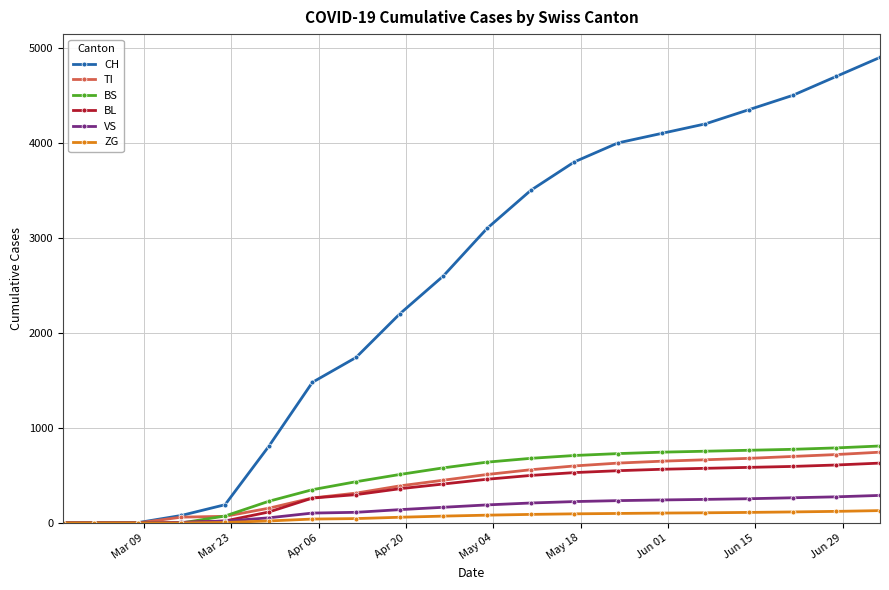

Which series has the largest range (max minus min)?

CH